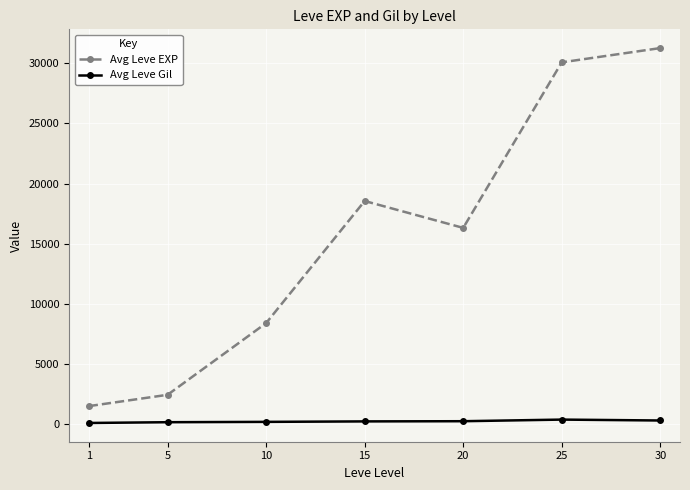

What is the sum of all Avg Leve EXP values?

108541